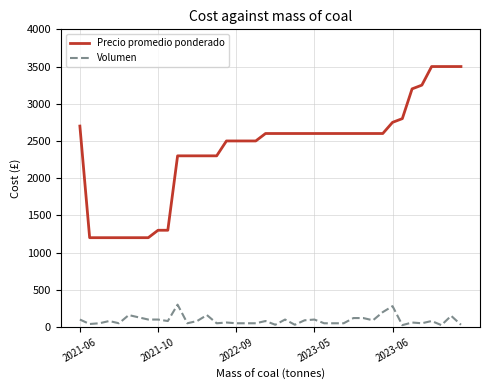

How many lines are shown in the chart?

2